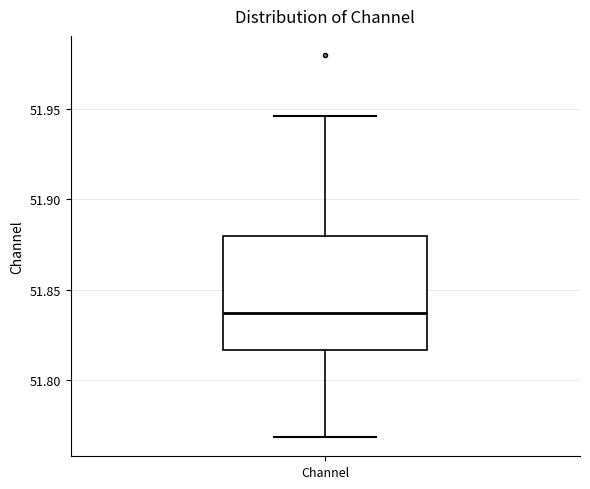

Read this box plot against the y-axis: the position of the median line, the range covered by the box, and the ends of both whiskers. The values are not printed on the chart, so give them approximately, as read against the axis.

median 51.835, box 51.815 to 51.880, whiskers 51.770 to 51.945